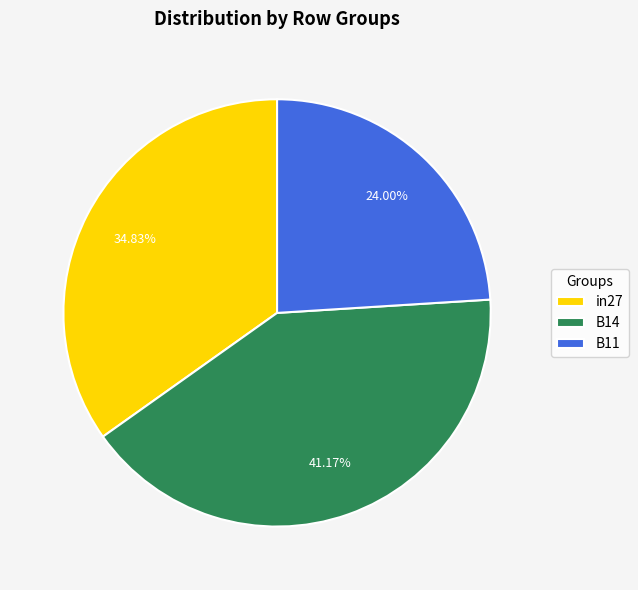

How many slices are in this pie chart?

3